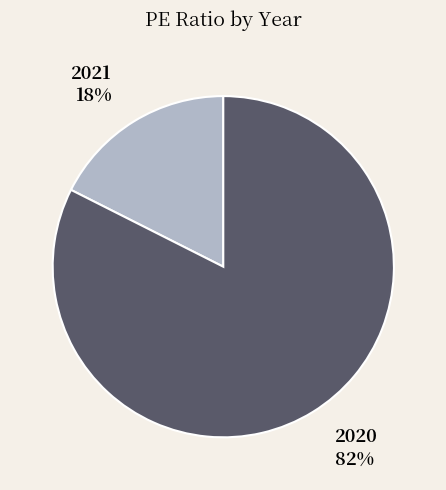

Do 2020 and 2021 together represent more than half of the pie?

Yes